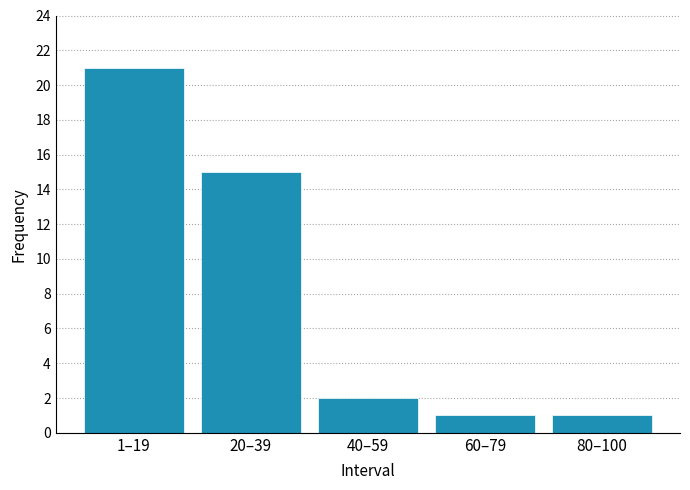

Reading left to right, what are all the values shown in this chart?

21	15	2	1	1